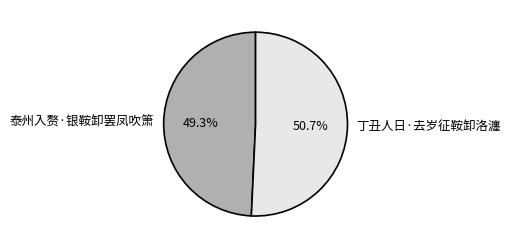

Which slice is the largest?

丁丑人日·去岁征鞍卸洛瀍